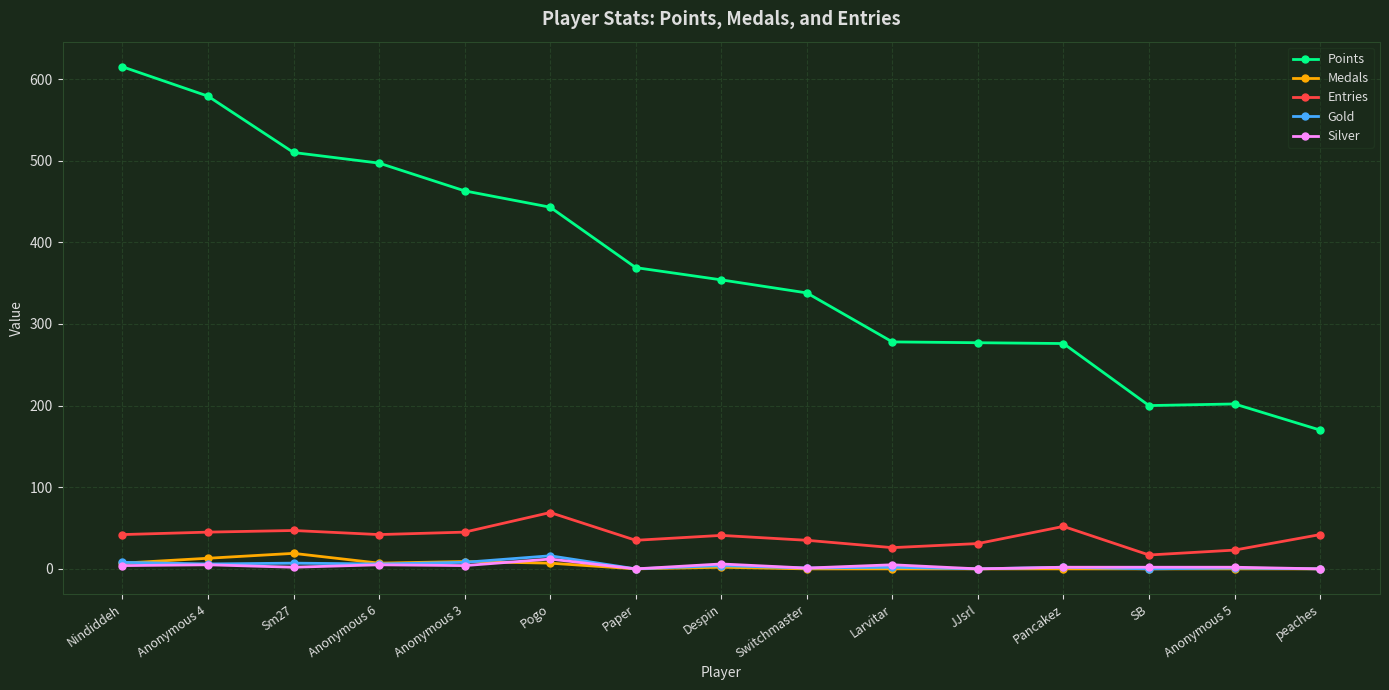

What is the average value of the Gold series?

4